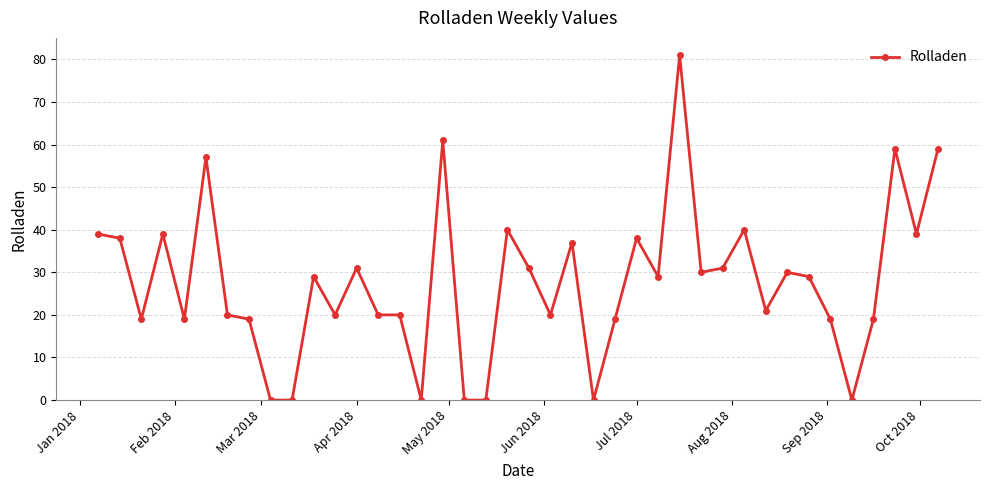

How many series are shown in this chart?

1